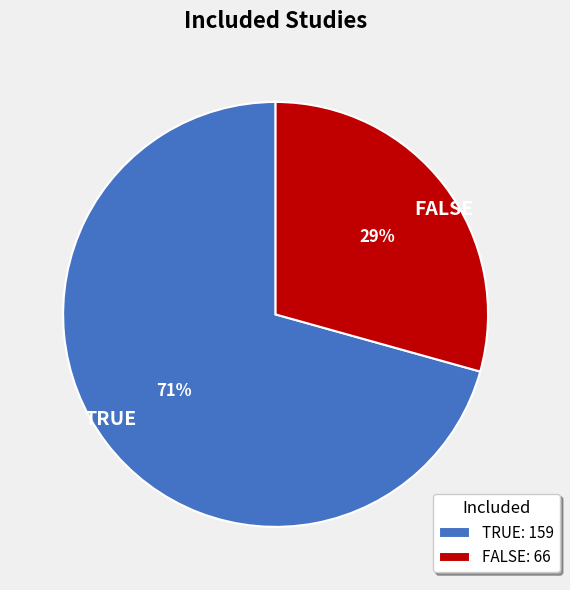

Rank the categories by value from highest to lowest.

TRUE, FALSE